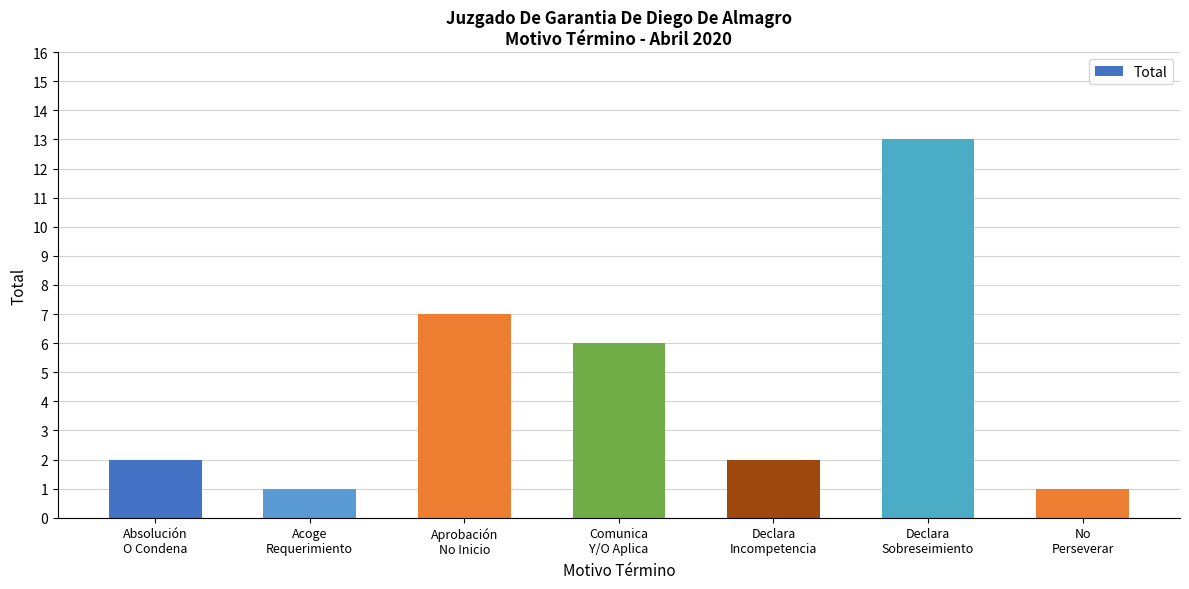

Between Aprobación
No Inicio and Comunica
Y/O Aplica, which is larger?

Aprobación
No Inicio